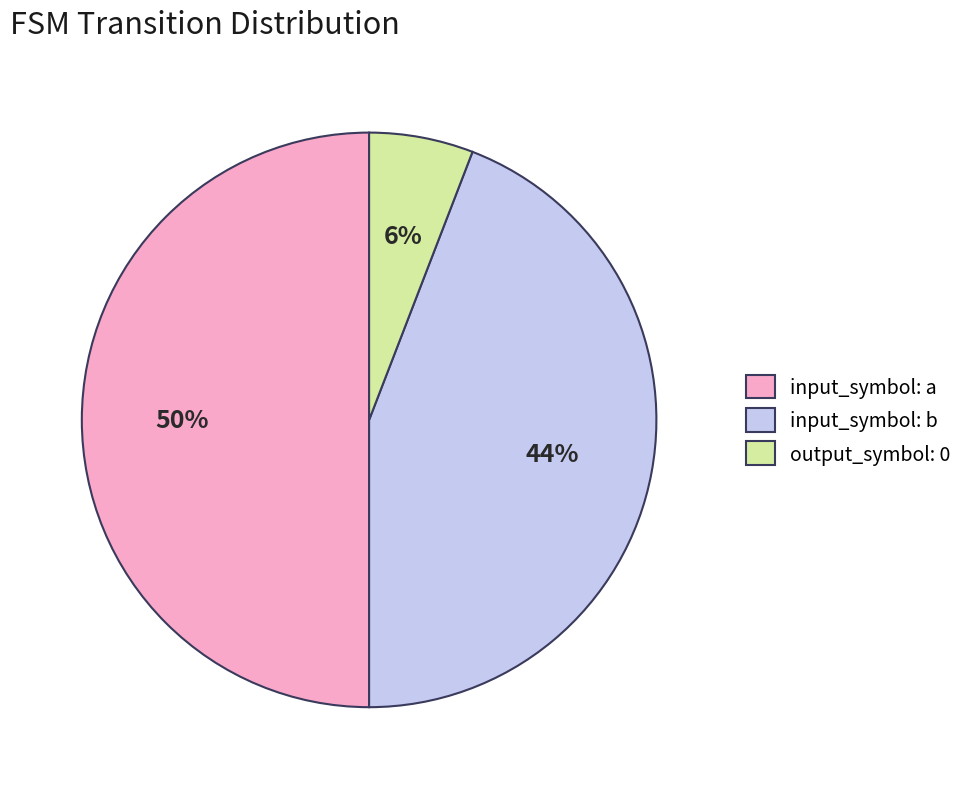

What is the largest slice in the pie chart?

input_symbol: a